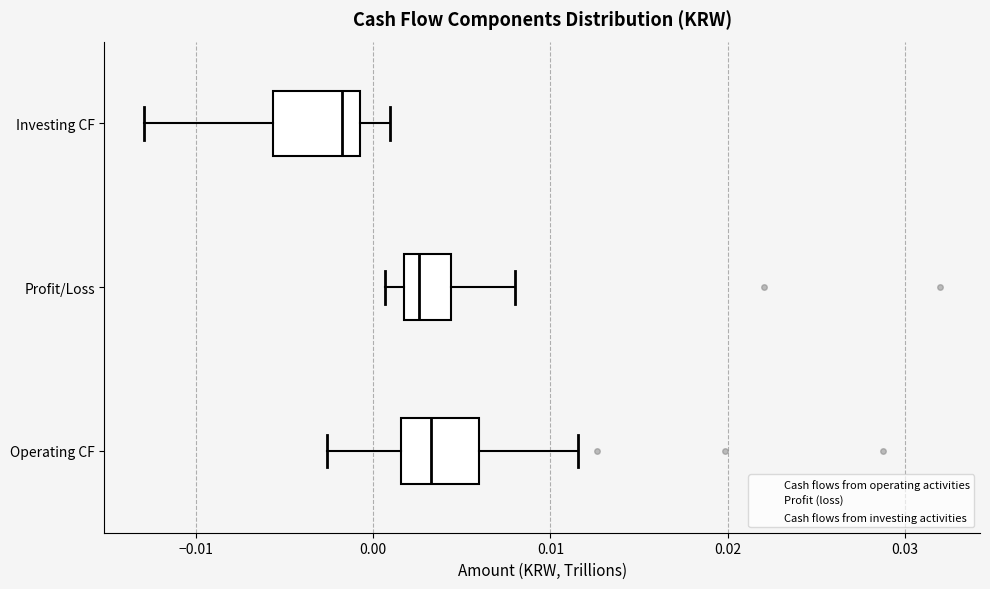

Reading bottom to top, transcribe this box plot: for each box, give where its median line is, the range the box spans, and where its two whiskers end, as read against the x-axis. The values are not printed on the chart, so give them approximately, as read against the axis.

Operating CF: median 0.003, box 0.002 to 0.006, whiskers -0.003 to 0.012
Profit/Loss: median 0.003, box 0.002 to 0.004, whiskers 0.001 to 0.008
Investing CF: median -0.002, box -0.006 to -0.001, whiskers -0.013 to 0.001